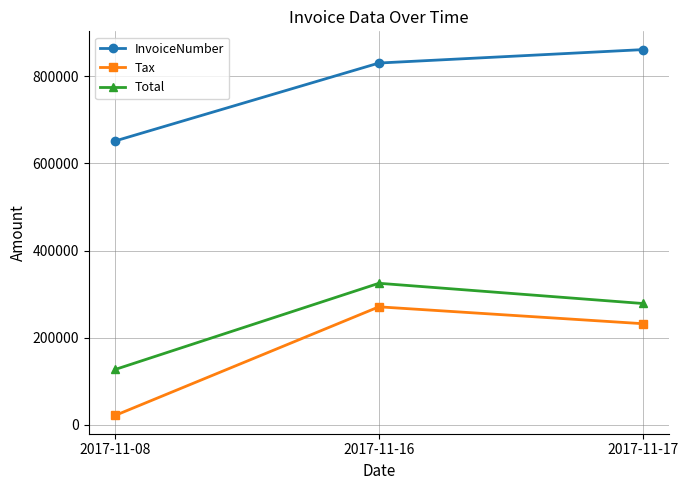

Read the Tax value at 2017-11-16.

270630.0